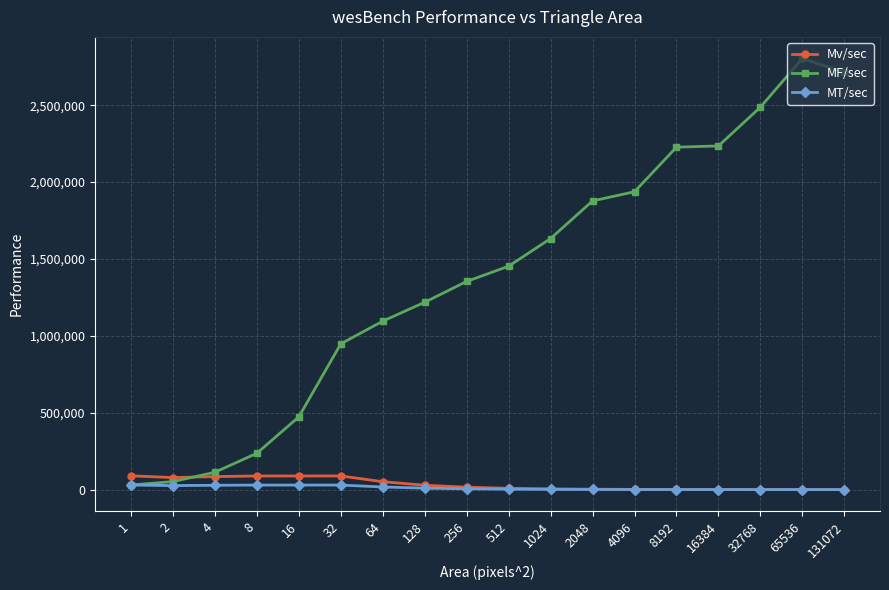

How many data points in MF/sec are less than 1452749?

9